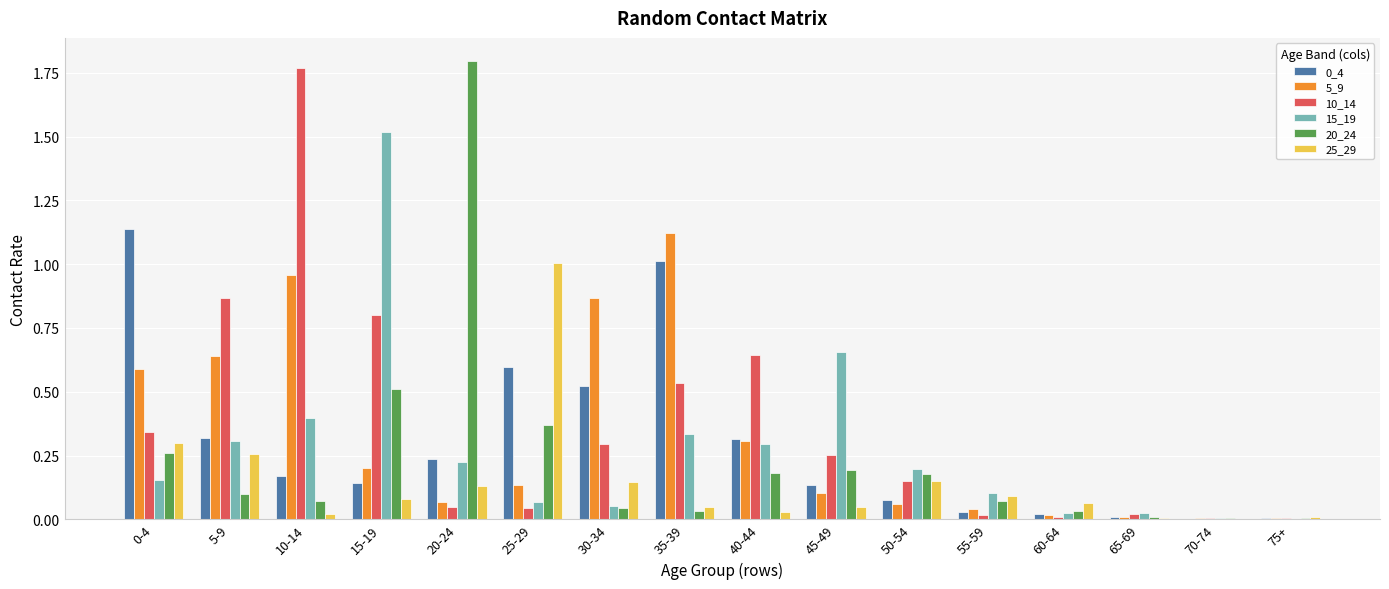

The 5_9 series shows 0.2 at 15-19. True or false?

True